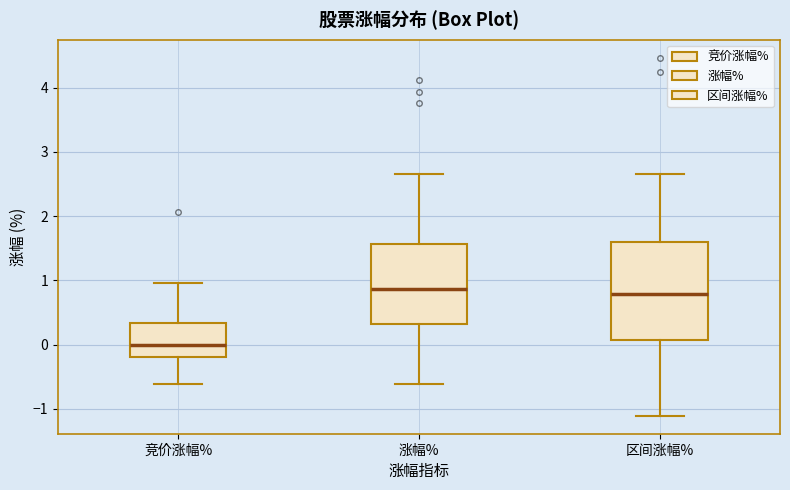

Comparing the boxes themselves (not the whiskers), which one is the tallest?

区间涨幅%